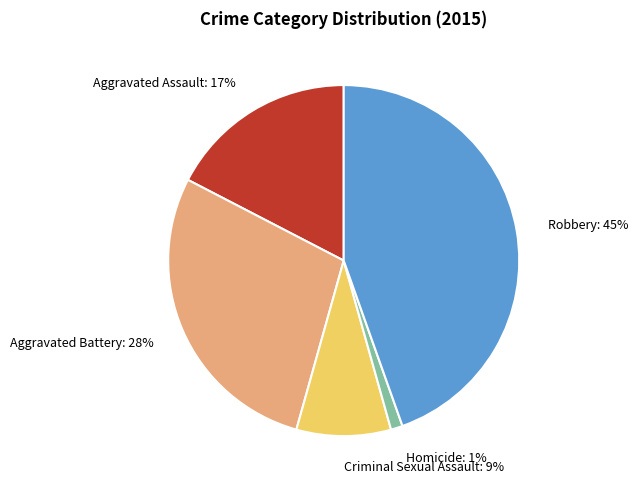

To the nearest percent, what is the combined percentage of Robbery and Aggravated Battery?

73%